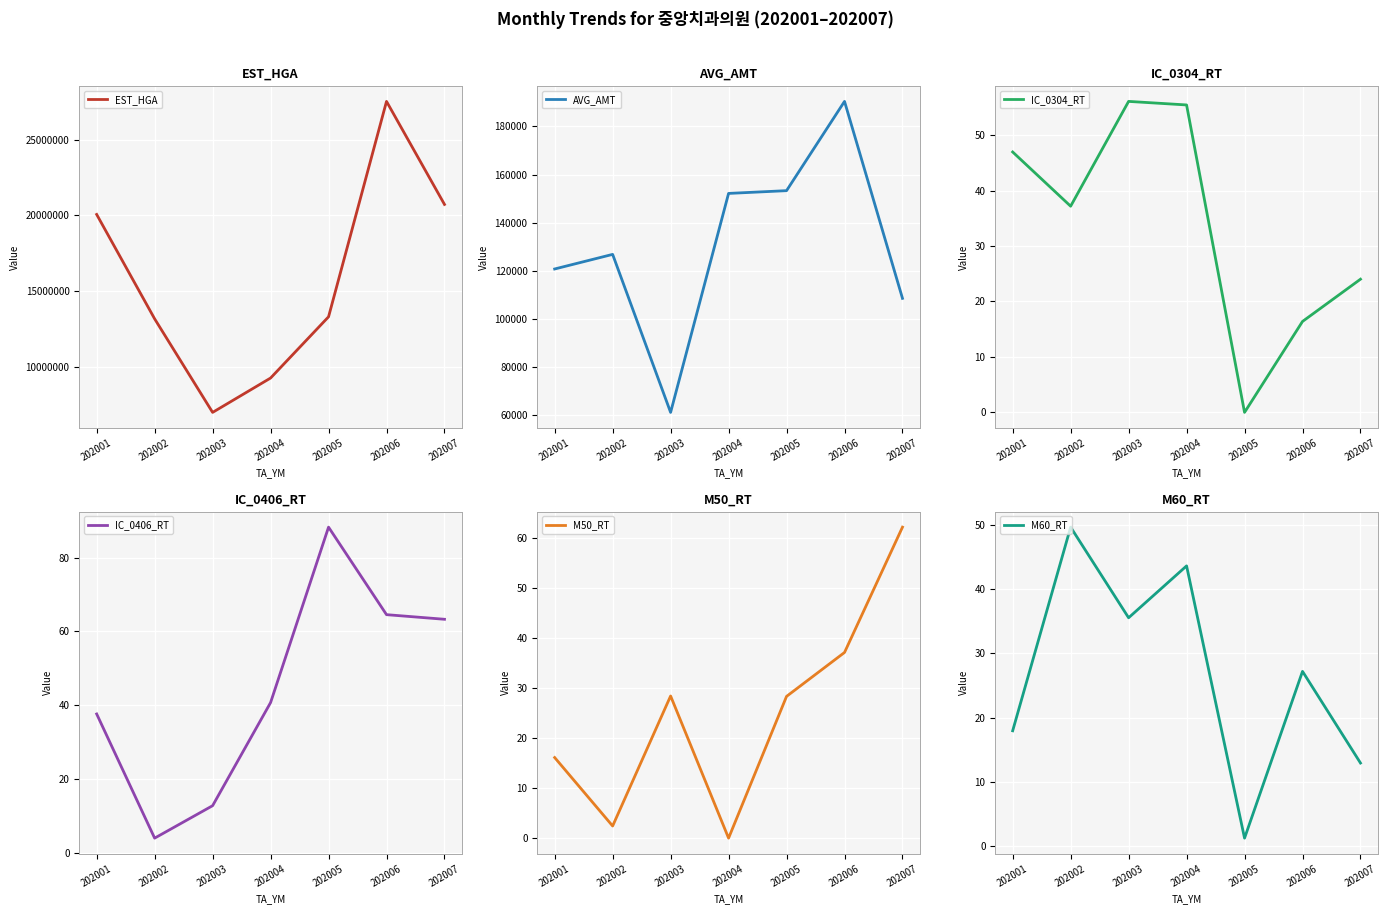

Reading left to right, what are all the values shown in this chart?

EST_HGA: 202001=20051731.0	202002=13151243.0	202003=6967745.0	202004=9238645.0	202005=13285899.0	202006=27523782.0	202007=20713496.0
AVG_AMT: 202001=120669.0	202002=126745.0	202003=60961.0	202004=152128.0	202005=153278.0	202006=190439.0	202007=108441.0
IC_0304_RT: 202001=47.0	202002=37.2	202003=56.1	202004=55.4	202005=0.0	202006=16.4	202007=24.0
IC_0406_RT: 202001=37.6	202002=4.0	202003=12.8	202004=40.7	202005=88.3	202006=64.5	202007=63.3
M50_RT: 202001=16.1	202002=2.4	202003=28.4	202004=0.0	202005=28.4	202006=37.2	202007=62.2
M60_RT: 202001=18.0	202002=49.6	202003=35.5	202004=43.6	202005=1.3	202006=27.2	202007=12.9